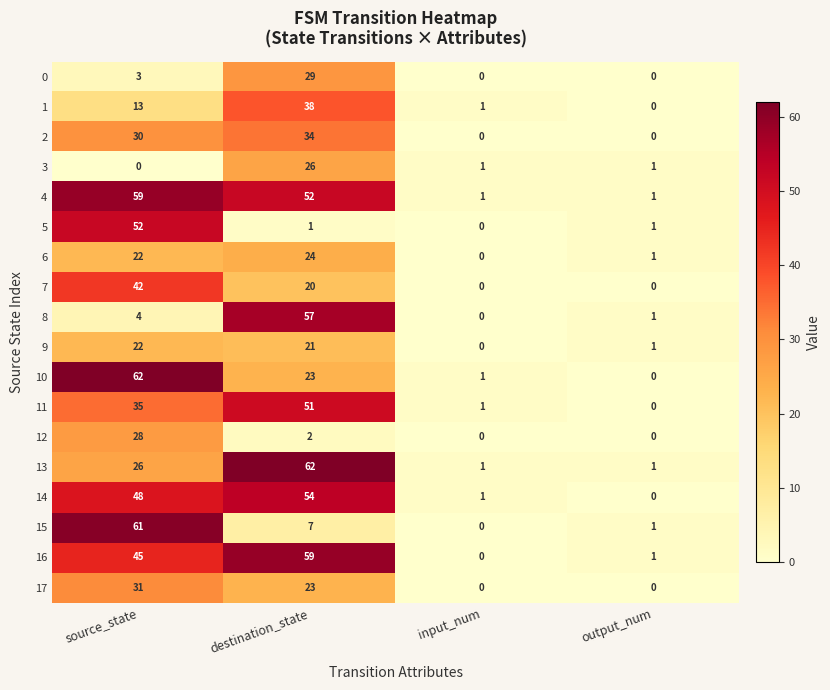

How many data points does each series have?

4